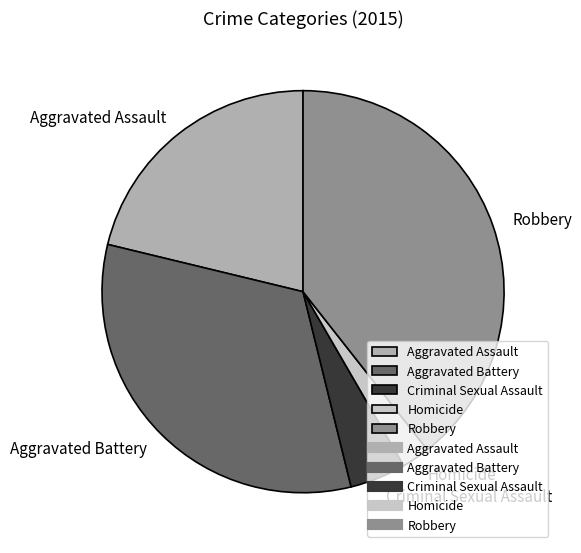

What is the ratio of the value at Homicide to the value at Aggravated Assault?

0.1